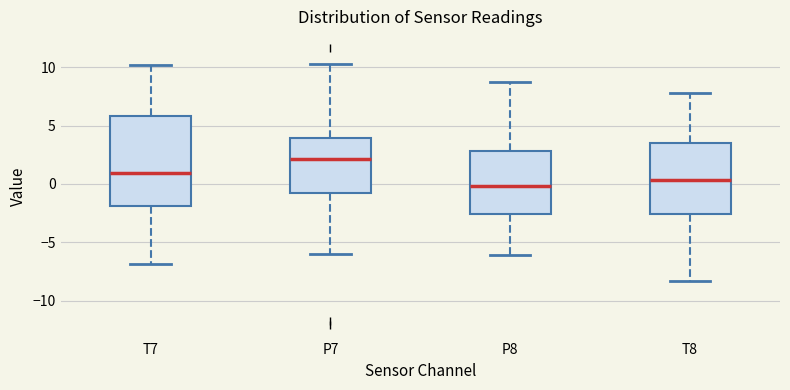

Which box's median line is the highest?

P7